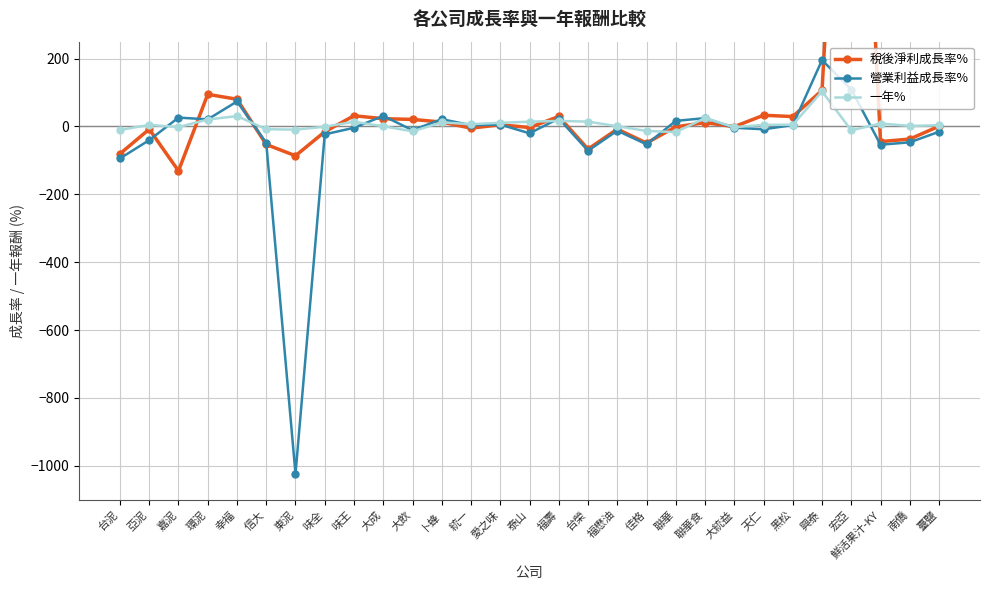

Which series ends up on top after the final intersection of 一年% and 稅後淨利成長率%?

一年%